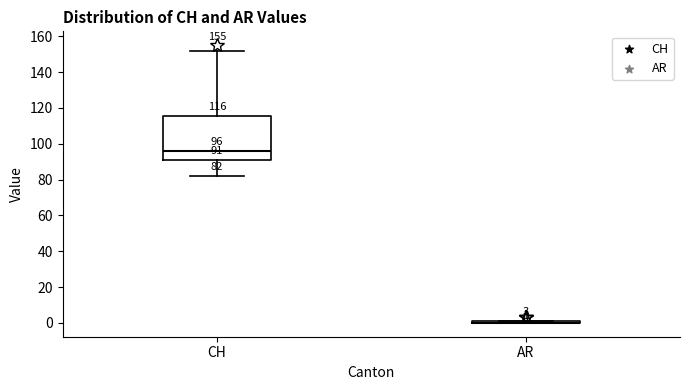

Which box is the tallest, from its lower edge to its upper edge?

CH